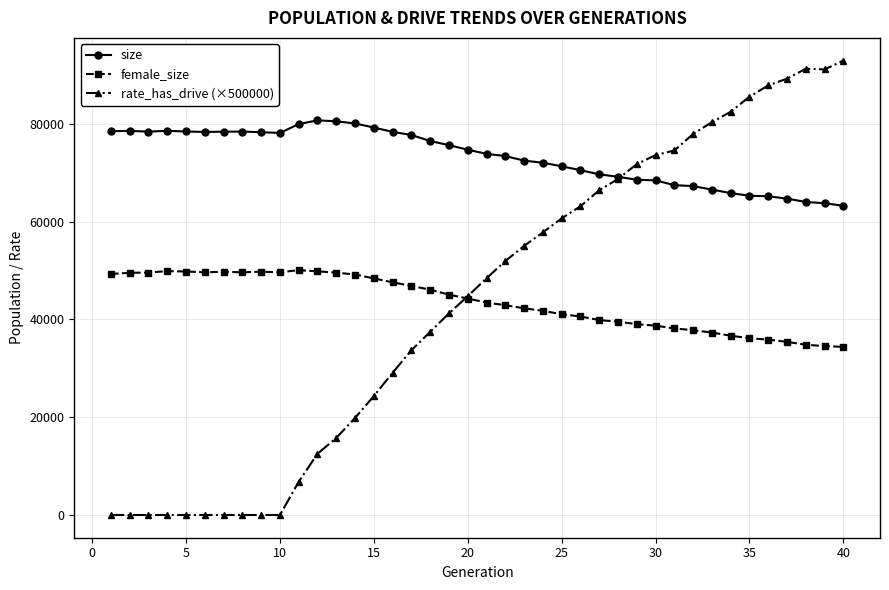

Which series has the largest total across all categories?

size